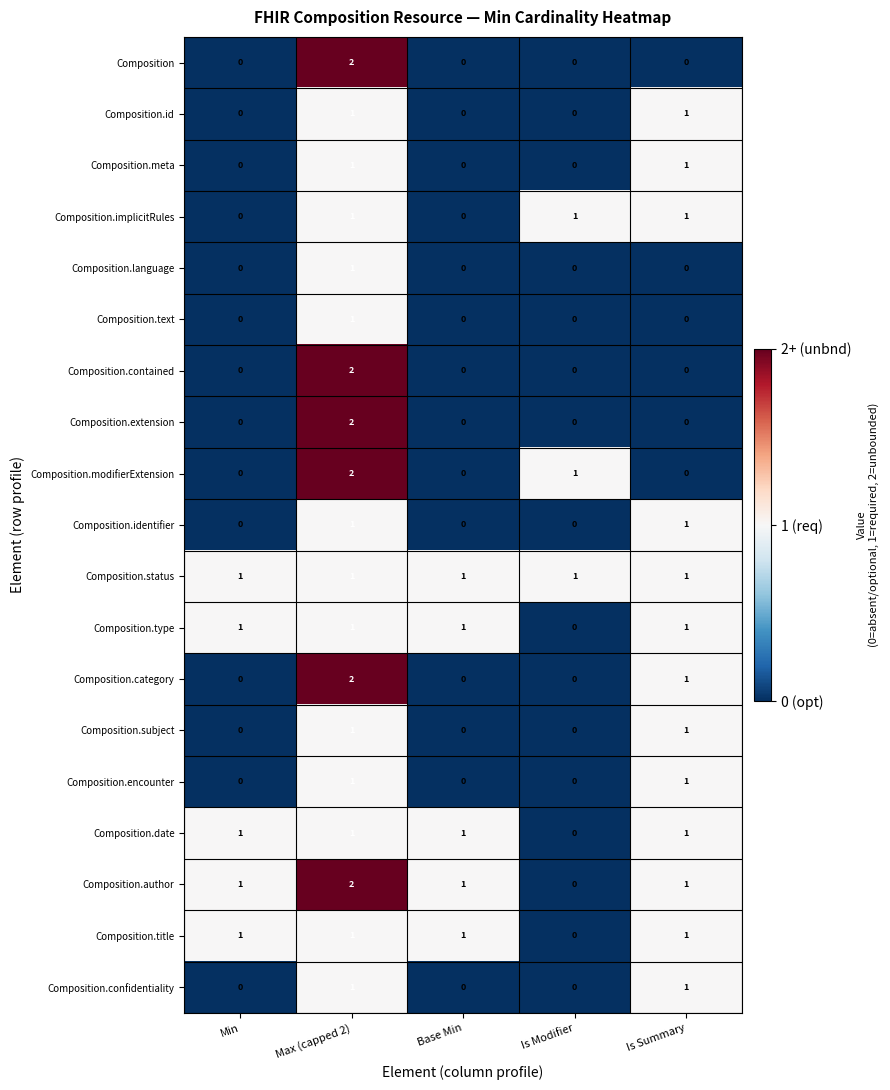

How many categories are shown in the chart?

5